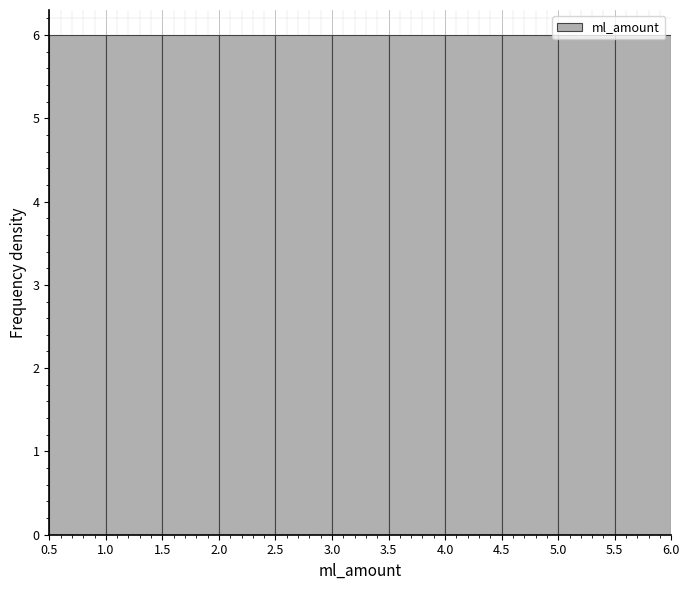

Reading left to right, list every bar in this chart as the range it spans on the x-axis followed by its height. The values are not printed on the chart, so give them approximately, as read against the axis.

0.5 to 1.0: 6
1.0 to 1.5: 6
1.5 to 2.0: 6
2.0 to 2.5: 6
2.5 to 3.0: 6
3.0 to 3.5: 6
3.5 to 4.0: 6
4.0 to 4.5: 6
4.5 to 5.0: 6
5.0 to 5.5: 6
5.5 to 6.0: 6